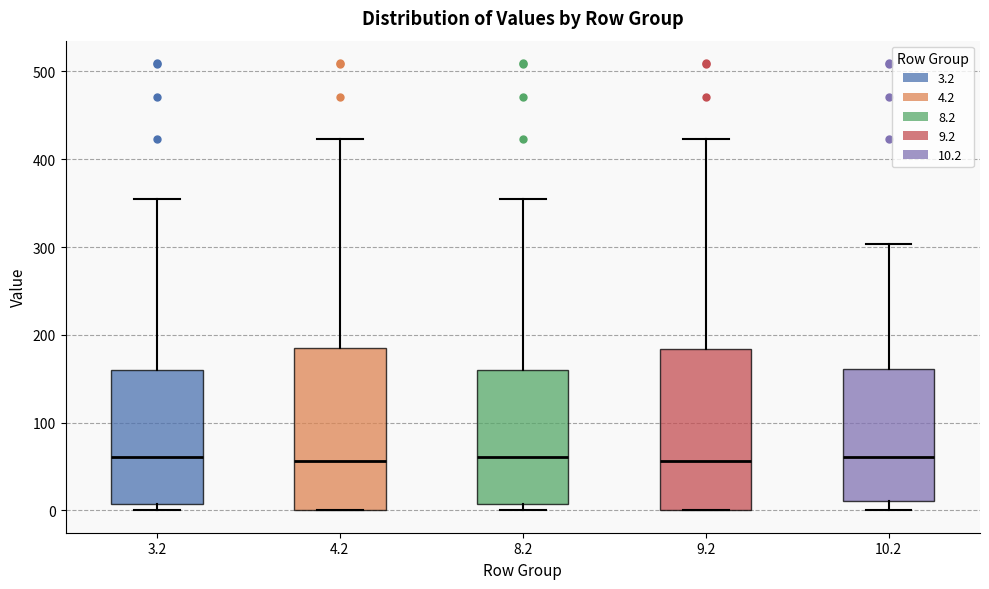

Reading left to right, transcribe this box plot: for each box, give where its median line is, the range the box spans, and where its two whiskers end, as read against the y-axis. The values are not printed on the chart, so give them approximately, as read against the axis.

3.2: median 60, box 10 to 160, whiskers 0 to 350
4.2: median 60, box 0 to 180, whiskers 0 to 420
8.2: median 60, box 10 to 160, whiskers 0 to 350
9.2: median 60, box 0 to 180, whiskers 0 to 420
10.2: median 60, box 10 to 160, whiskers 0 to 300